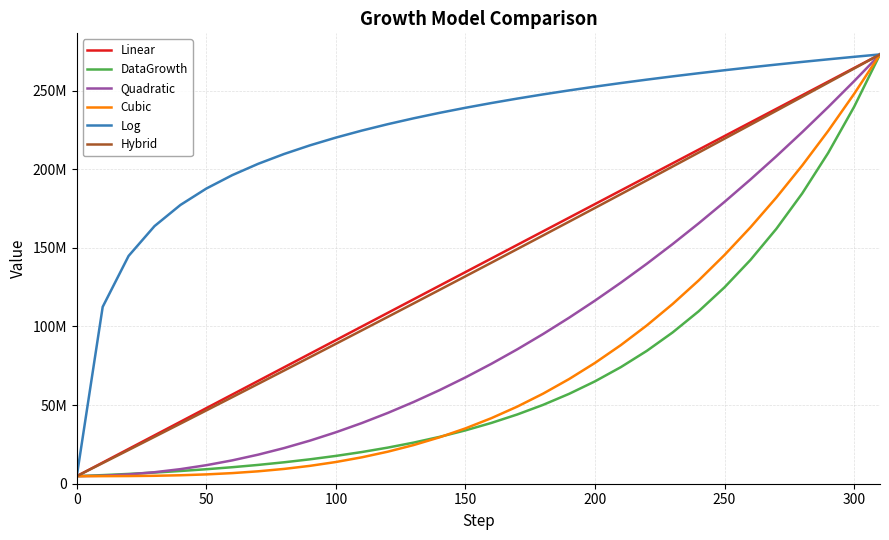

True or false: Hybrid and Log intersect in this chart.

True